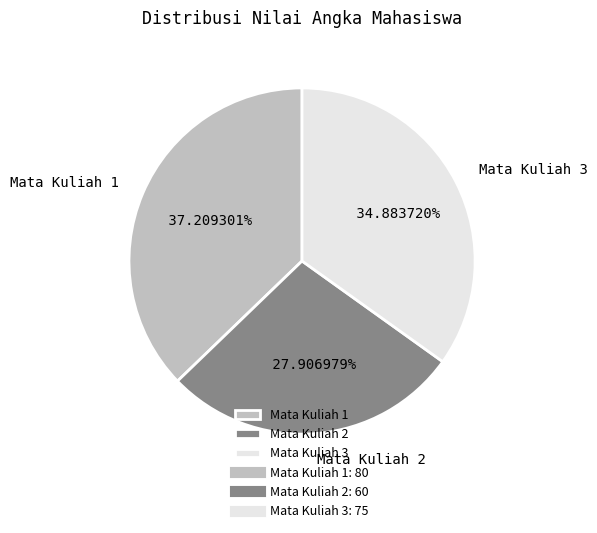

To the nearest percent, what is the difference between the largest and smallest slice percentages?

9%